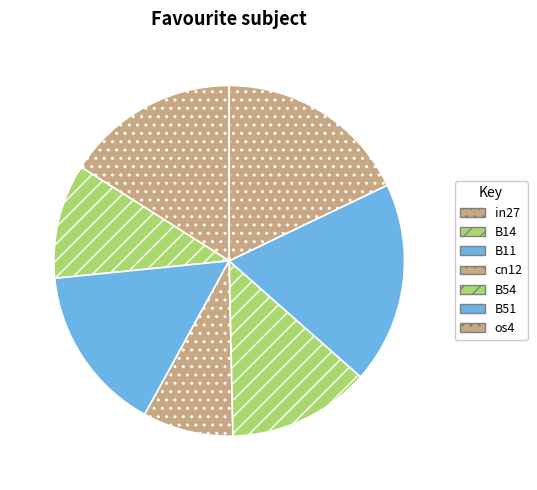

The B54 slice represents 23% of the pie. True or false?

False